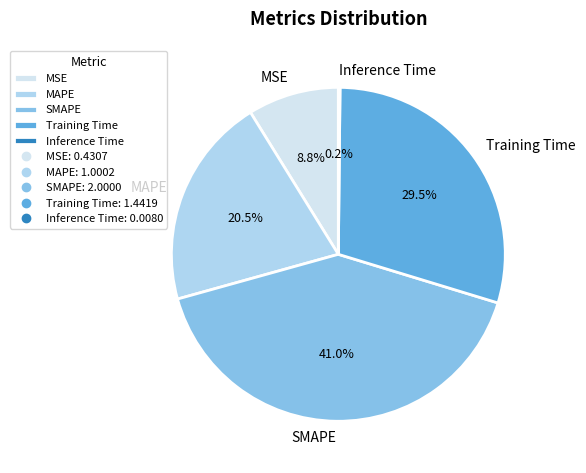

Approximately how many times larger is the value at SMAPE compared to Training Time?

1.4